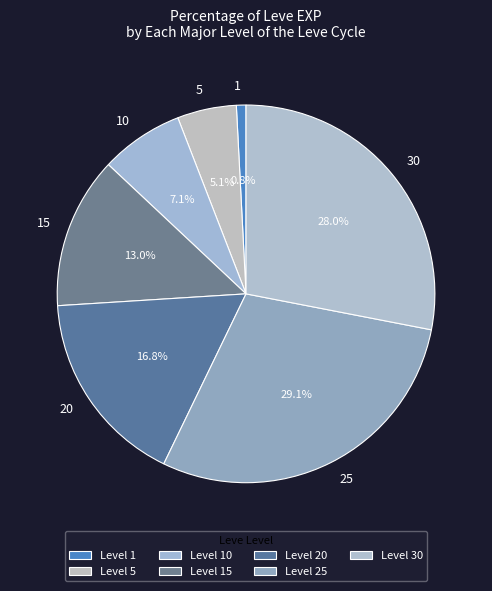

Between 10 and 1, which is larger?

10